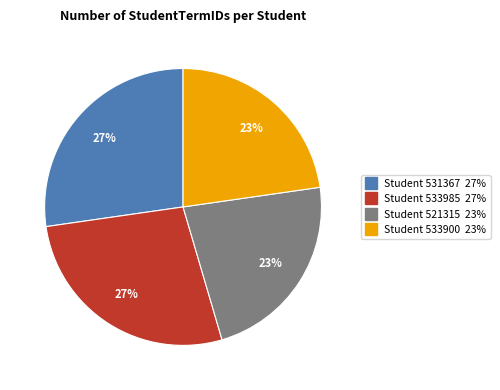

Does any single category account for the majority?

No